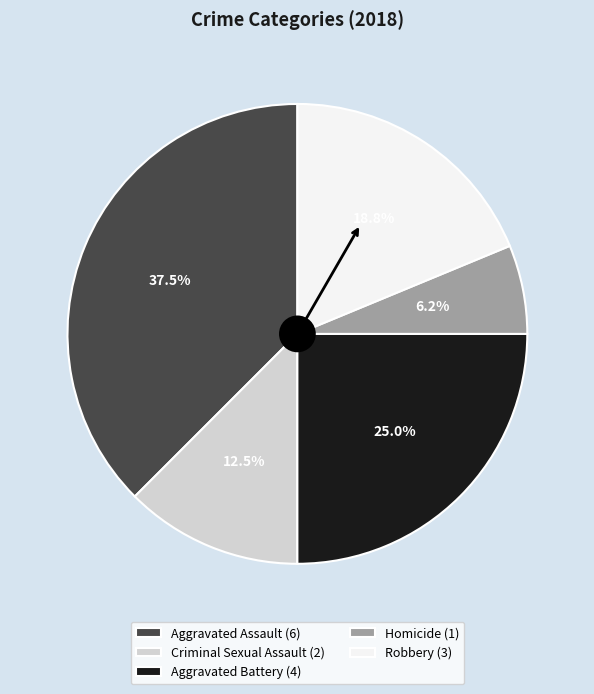

How much of the chart is everything except Criminal Sexual Assault?

87.5%